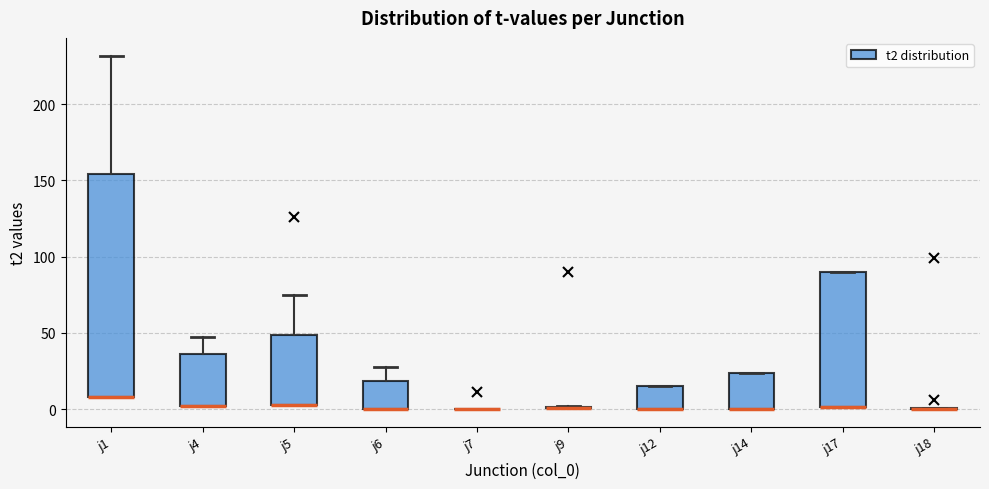

Where is the upper edge of the box for j14 on the y-axis? The values are not printed on the chart, so give them approximately, as read against the axis.

25